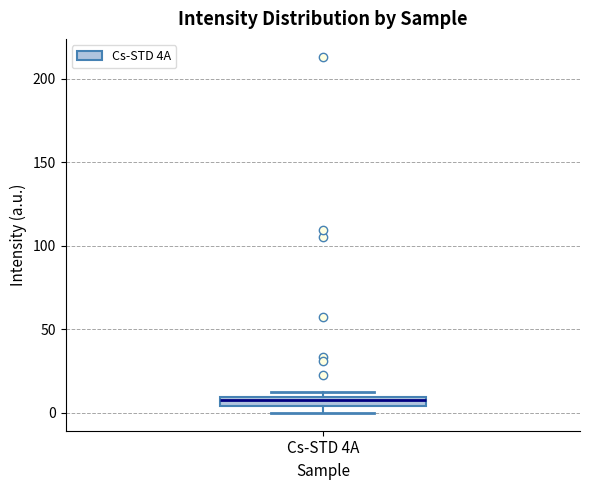

Where is the upper edge of the box for Cs-STD 4A on the y-axis? The values are not printed on the chart, so give them approximately, as read against the axis.

10